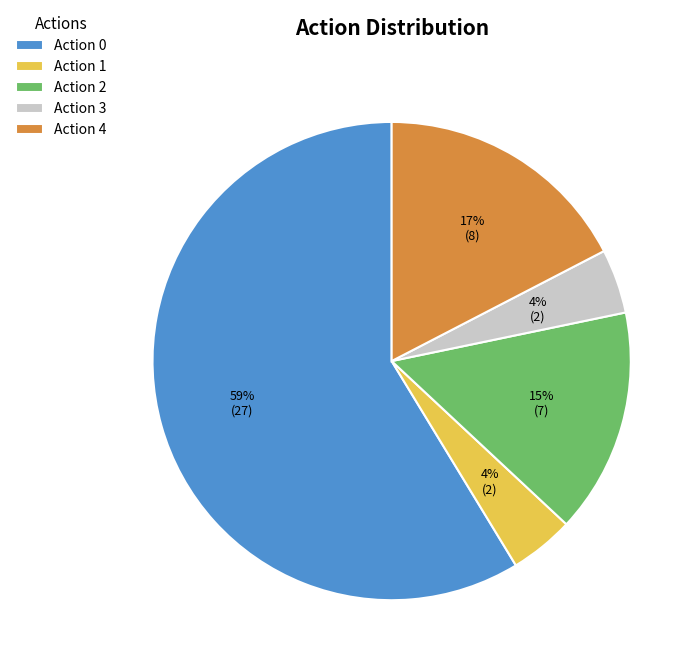

To the nearest percent, what is the average slice percentage?

20%